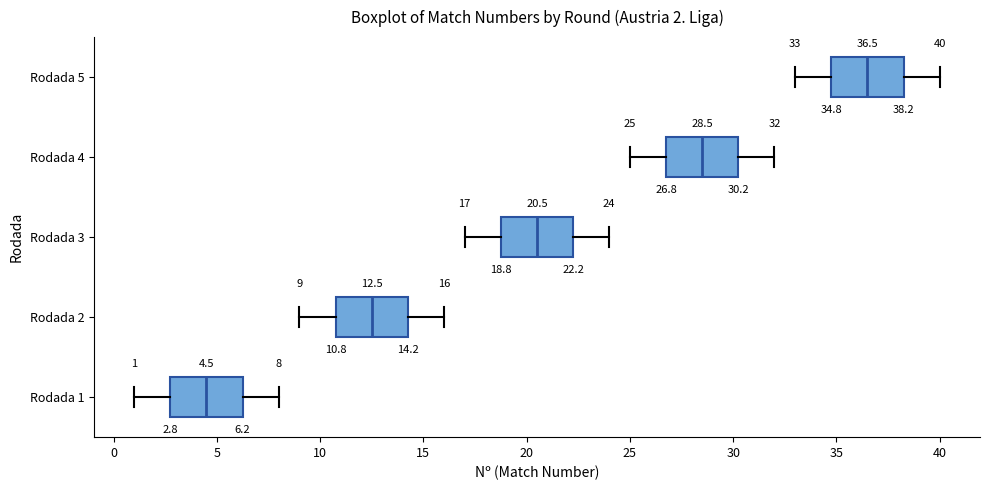

Which box's median line is the furthest to the left?

Rodada 1